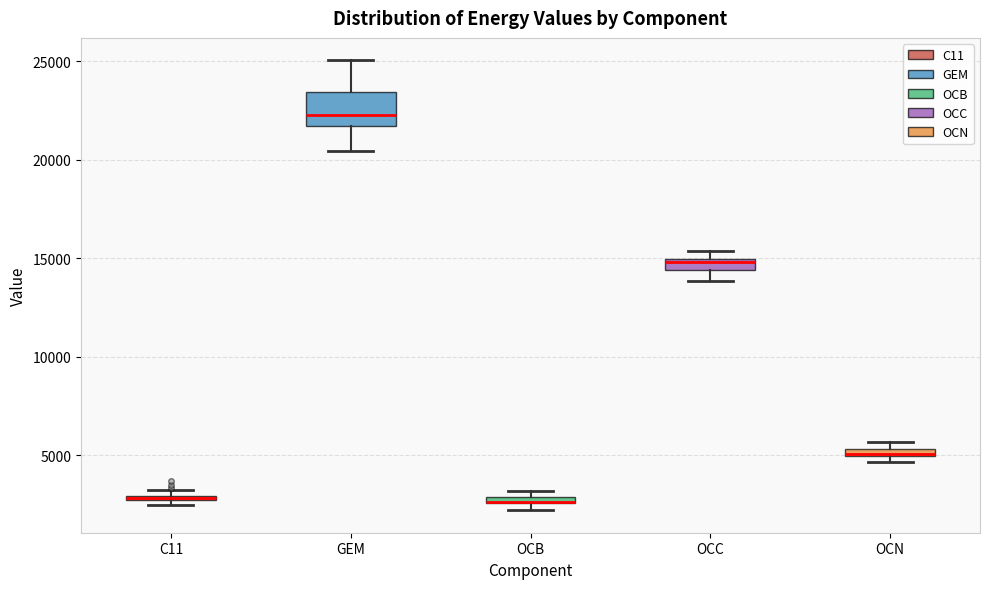

Where does the median line of the box for GEM sit on the y-axis? The values are not printed on the chart, so give them approximately, as read against the axis.

22500